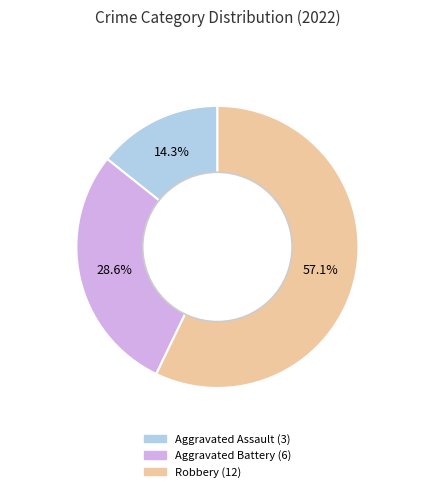

What portion of the pie excludes Robbery?

42.9%